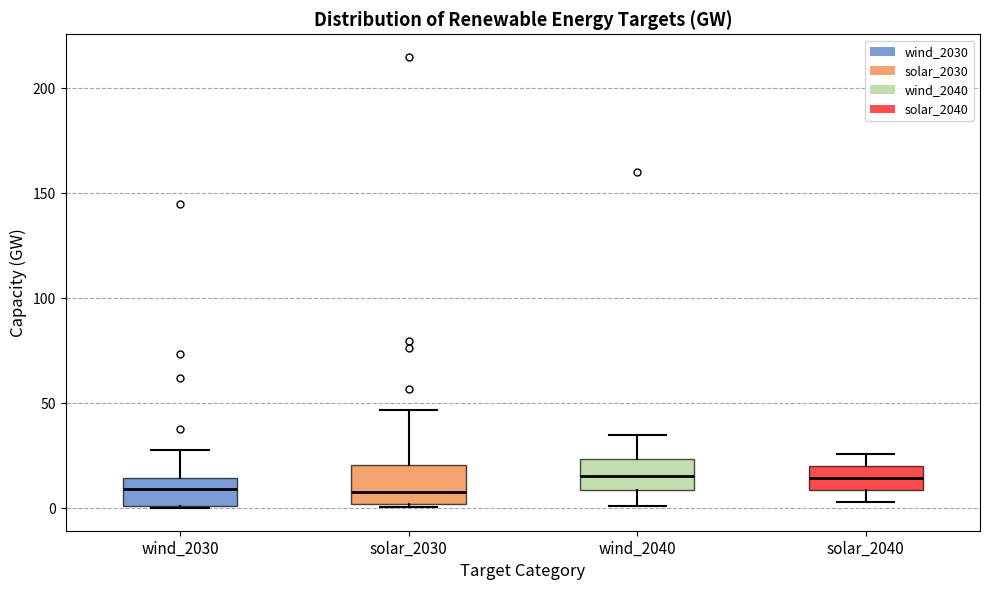

Reading left to right, transcribe this box plot: for each box, give where its median line is, the range the box spans, and where its two whiskers end, as read against the y-axis. The values are not printed on the chart, so give them approximately, as read against the axis.

wind_2030: median 10, box 0 to 15, whiskers 0 to 30
solar_2030: median 10, box 0 to 20, whiskers 0 to 45
wind_2040: median 15, box 10 to 25, whiskers 0 to 35
solar_2040: median 15, box 10 to 20, whiskers 5 to 25